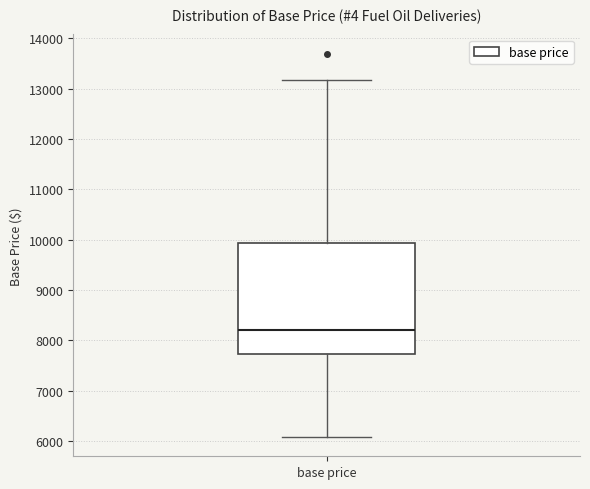

Where does the lower whisker of the box for base price end on the y-axis? The values are not printed on the chart, so give them approximately, as read against the axis.

6100